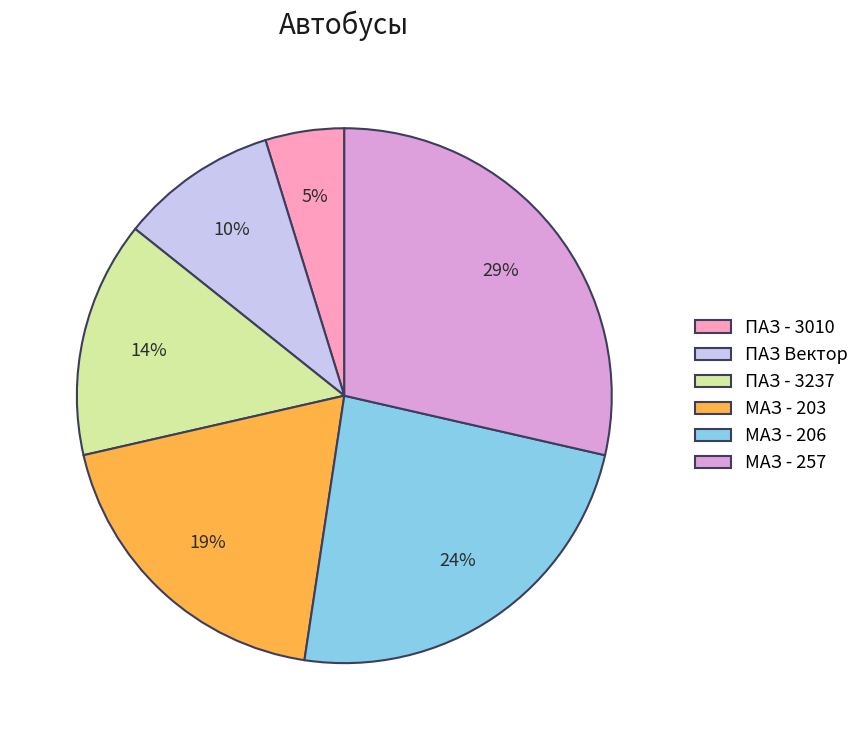

To the nearest percent, what is the average slice percentage?

17%